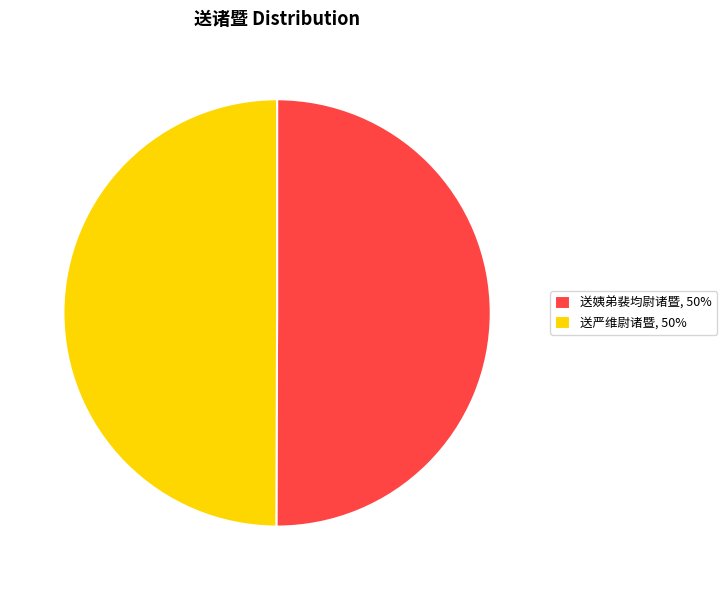

Approximately how many times larger is the value at 送严维尉诸暨, 50% compared to 送姨弟裴均尉诸暨, 50%?

1.0